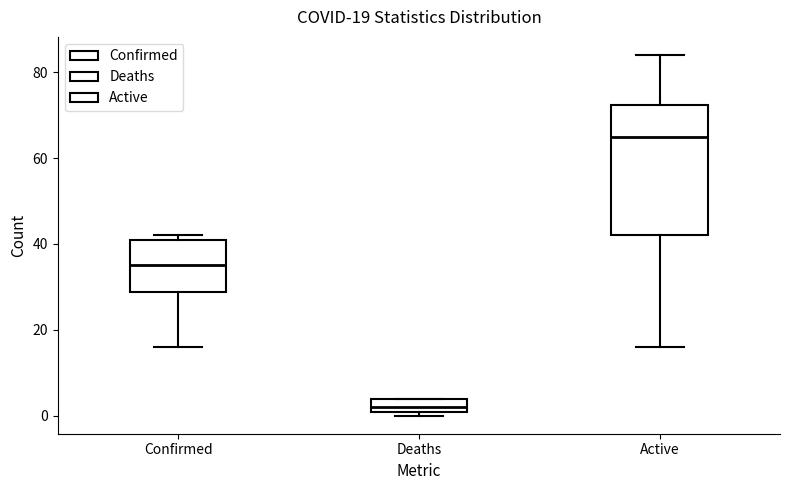

Which box has the lowest median line?

Deaths